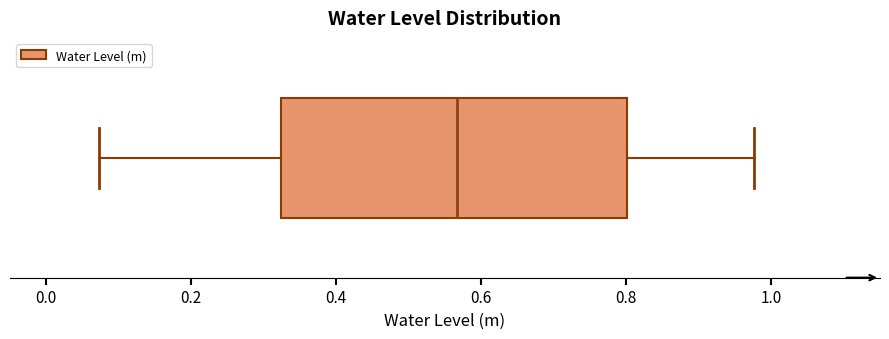

Where is the right edge of the box on the x-axis? The values are not printed on the chart, so give them approximately, as read against the axis.

0.80